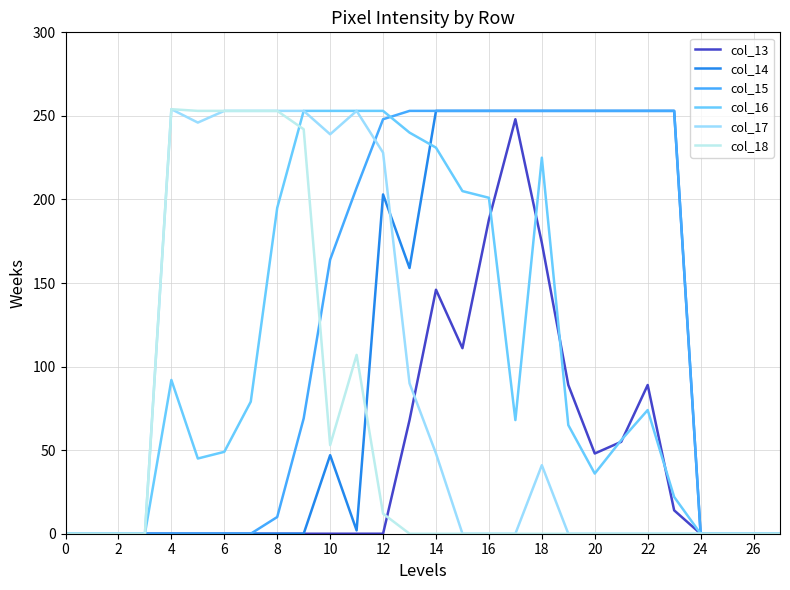

Which series has the largest total across all categories?

col_15